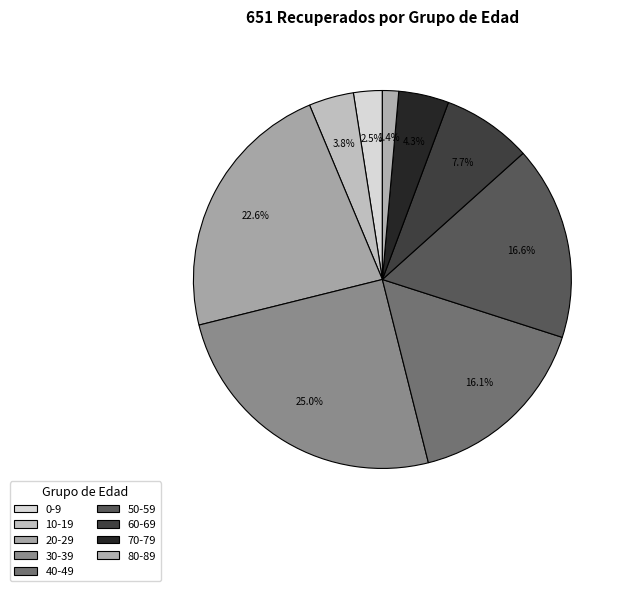

How many slices are in this pie chart?

9